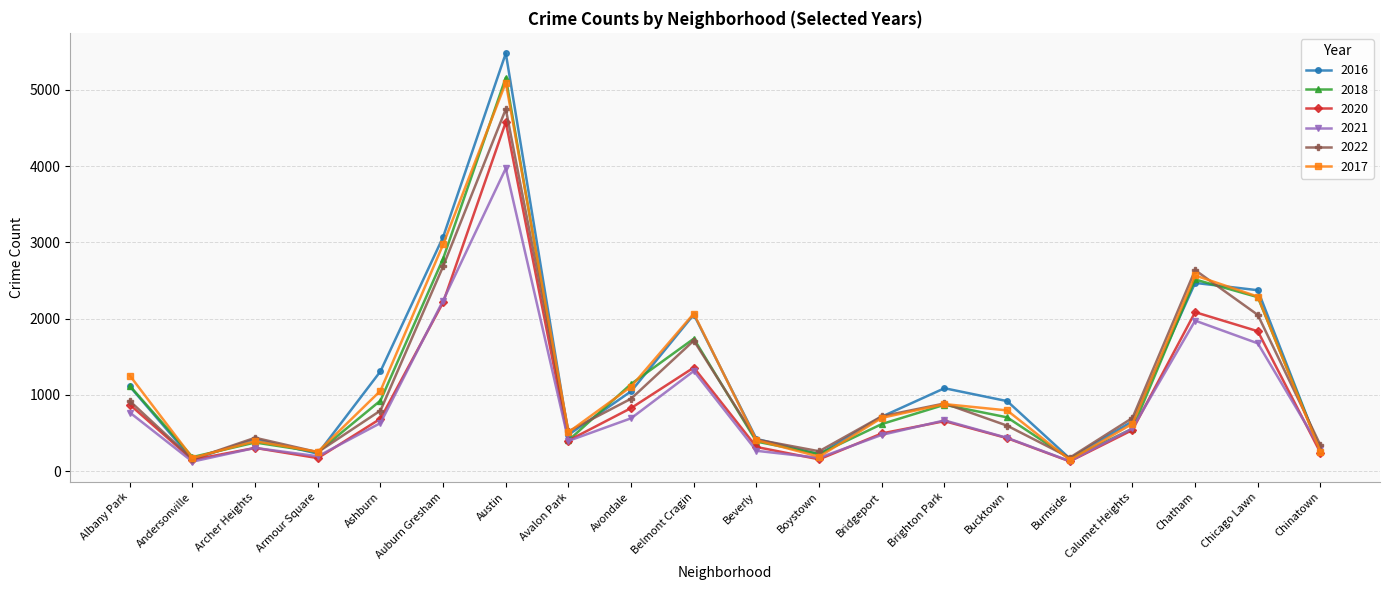

What is the sum of all 2022 values?

21926